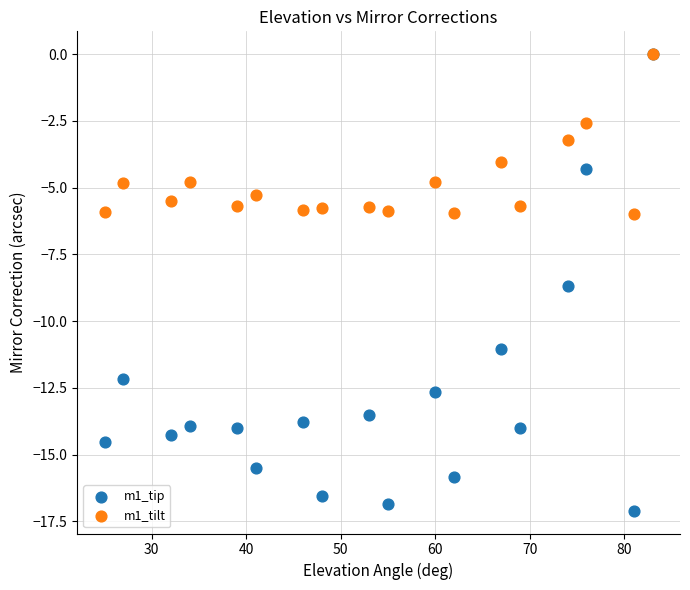

Across all series, what Y value is closest to -8?

-8.7